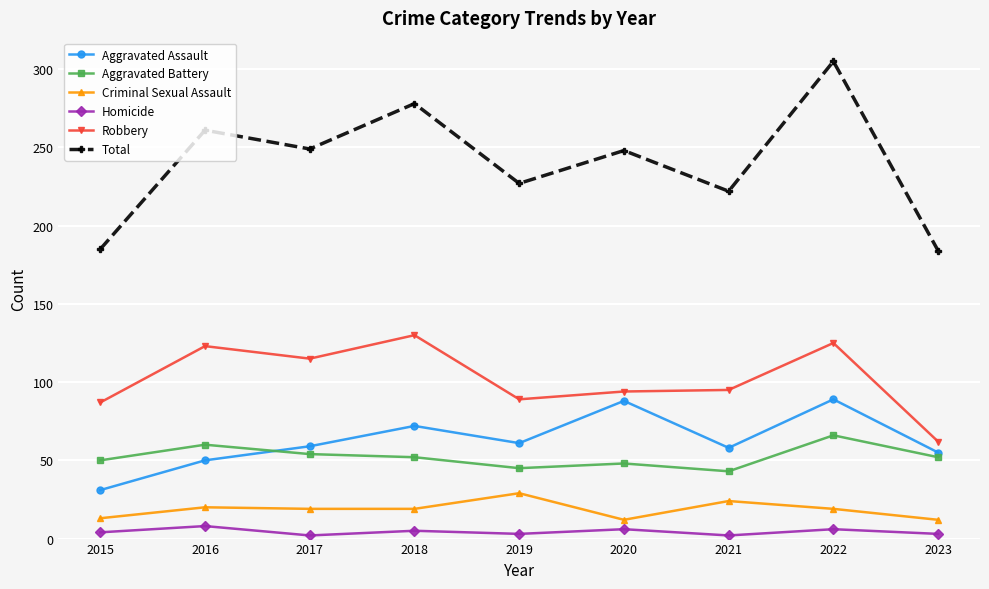

True or false: Homicide has more than 0 points higher than both neighbors.

True